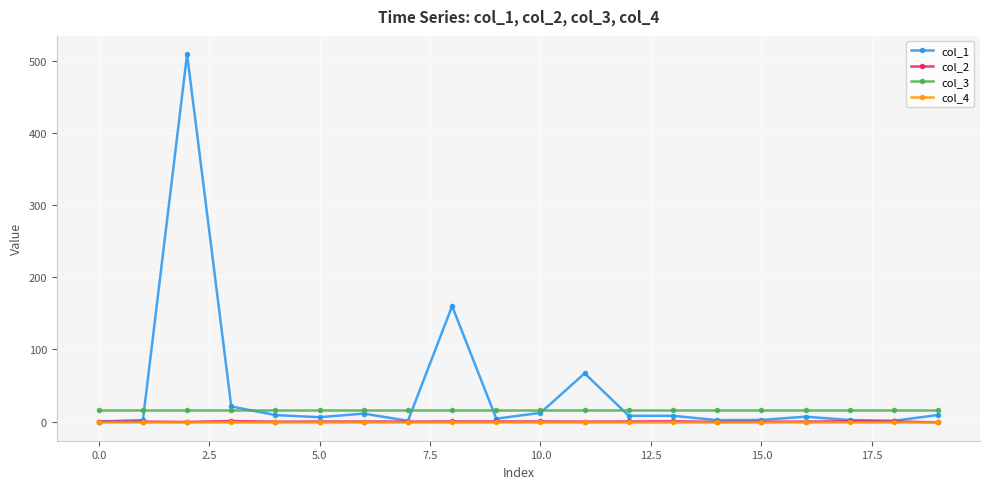

True or false: col_3 and col_2 cross at least once.

False